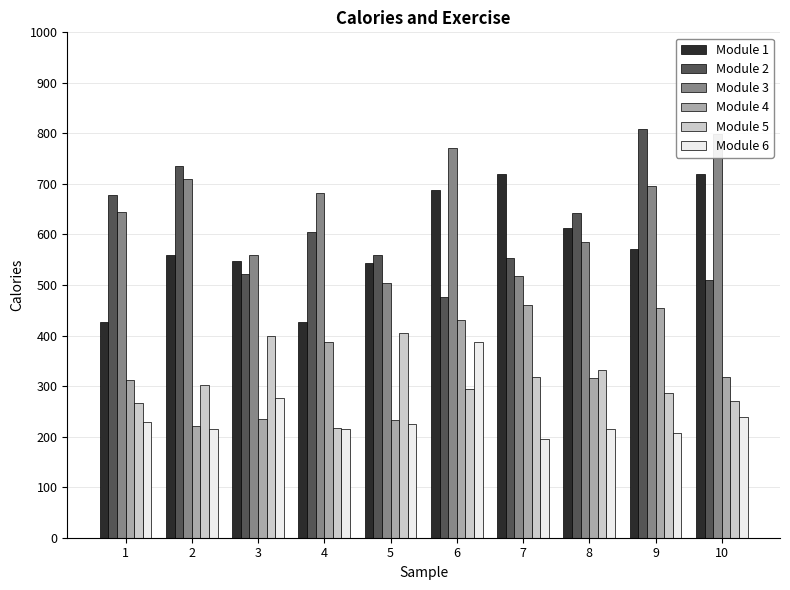

What is the spread (max minus min) of values at 4?

466.1